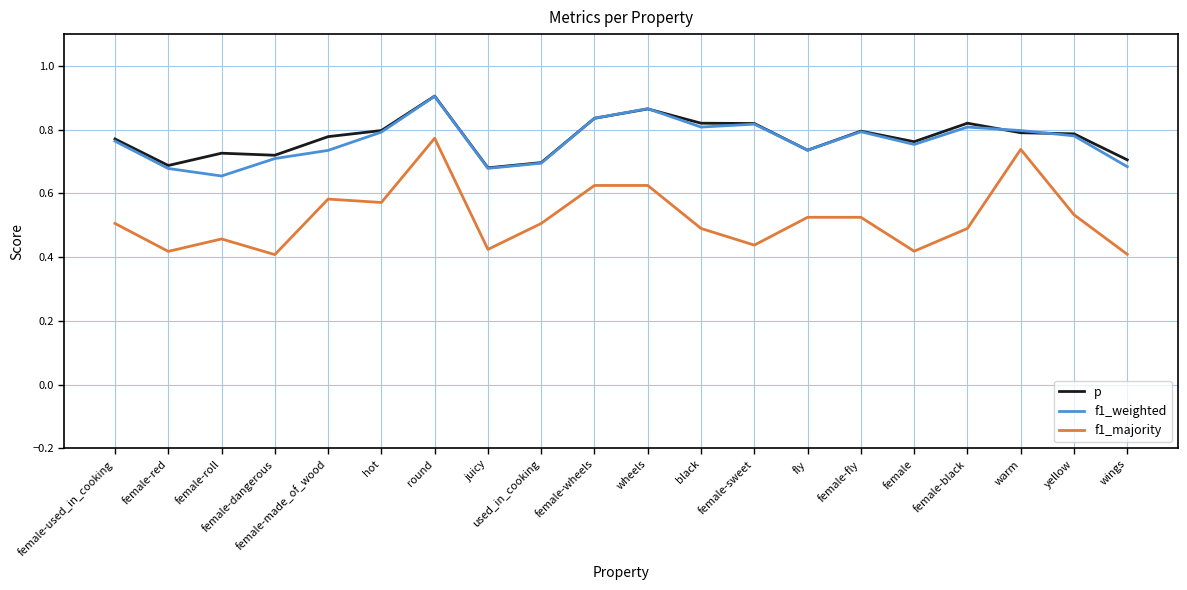

What position from the left is used_in_cooking?

9